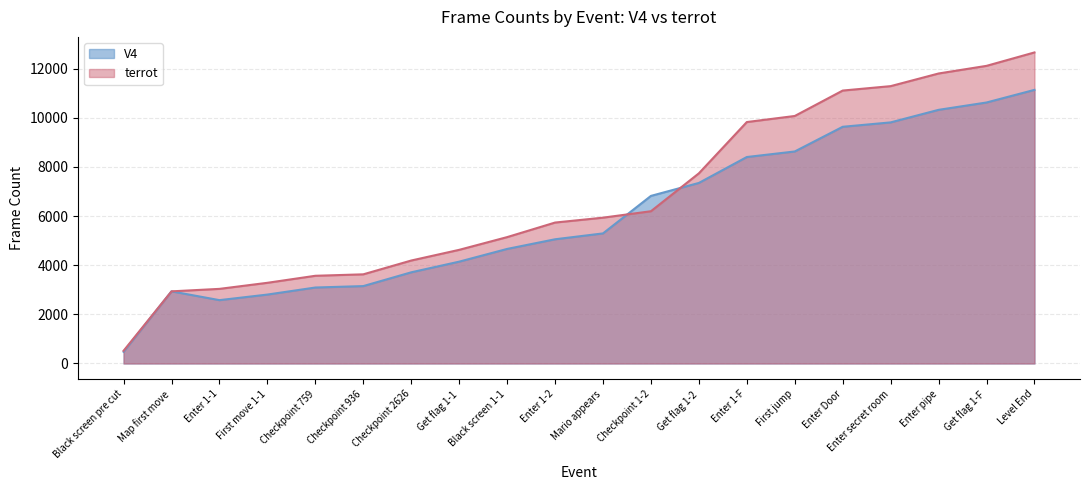

List the series in order of their overall mean, highest first.

terrot, V4